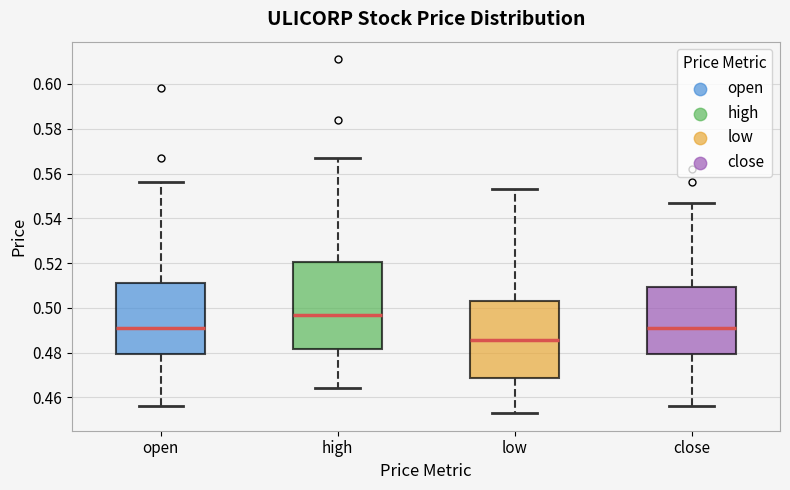

Reading left to right, transcribe this box plot: for each box, give where its median line is, the range the box spans, and where its two whiskers end, as read against the y-axis. The values are not printed on the chart, so give them approximately, as read against the axis.

open: median 0.492, box 0.480 to 0.512, whiskers 0.456 to 0.556
high: median 0.498, box 0.482 to 0.520, whiskers 0.464 to 0.568
low: median 0.486, box 0.468 to 0.504, whiskers 0.454 to 0.554
close: median 0.492, box 0.480 to 0.510, whiskers 0.456 to 0.548